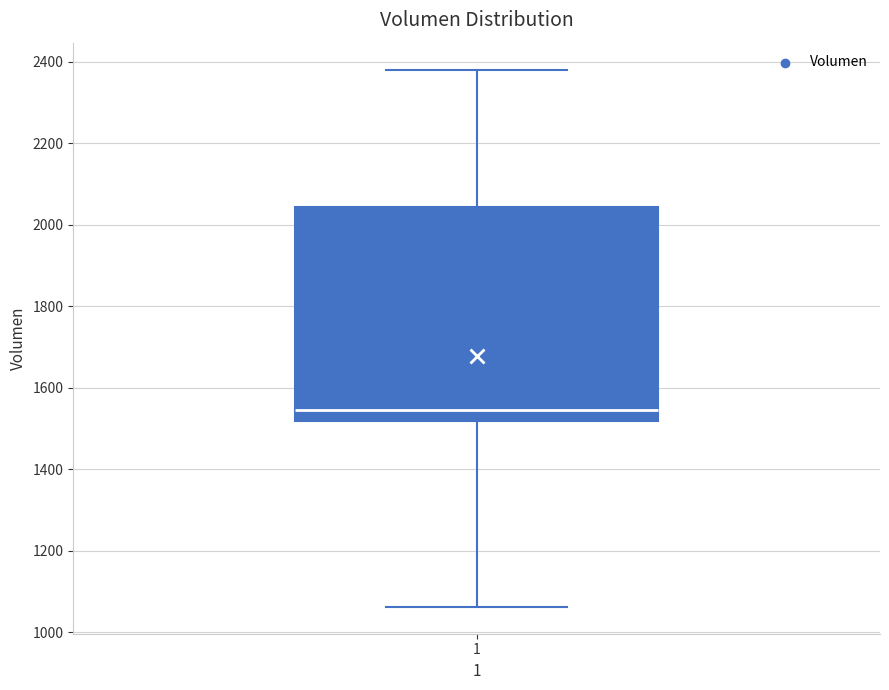

Transcribe this box plot: give where the median line is, the range the box spans, and where the two whiskers end, as read against the y-axis. The values are not printed on the chart, so give them approximately, as read against the axis.

median 1540, box 1520 to 2040, whiskers 1060 to 2380